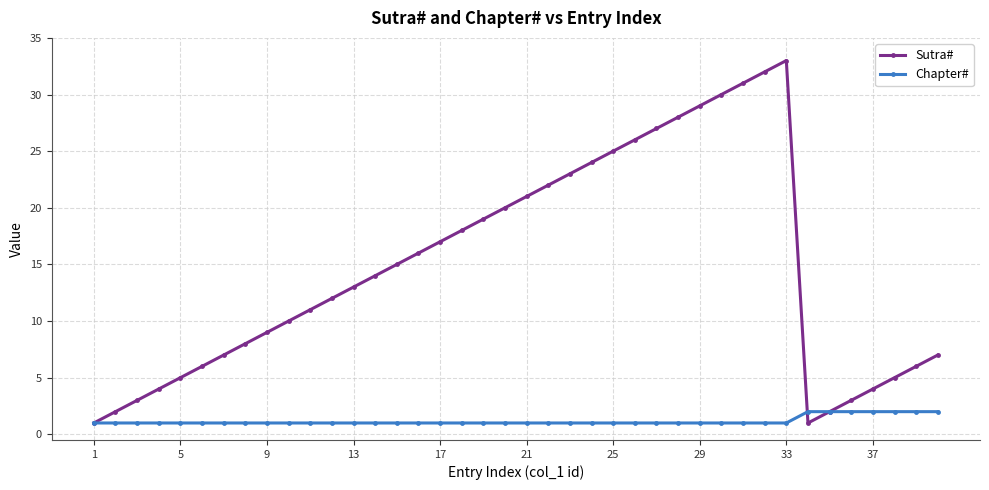

What is the highest value of the Sutra# series?

33